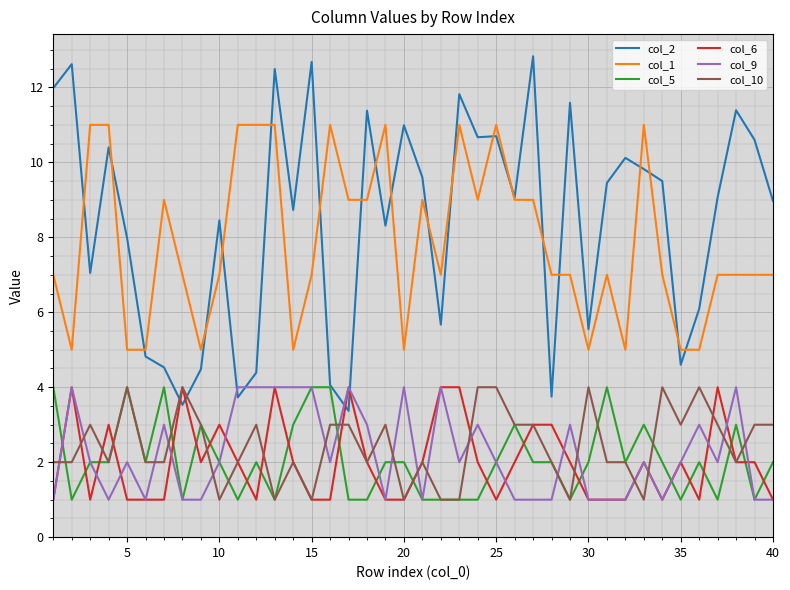

Which series has the largest range (max minus min)?

col_2